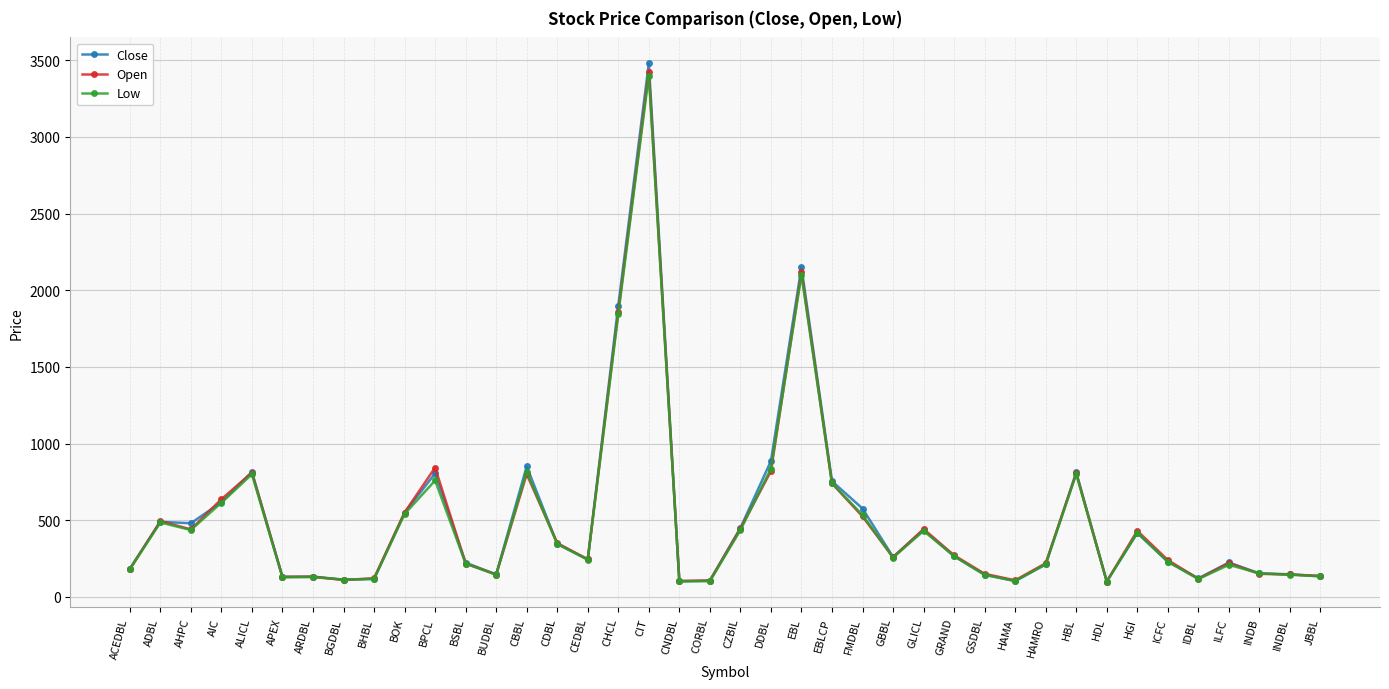

What is the minimum value shown in the chart?

100